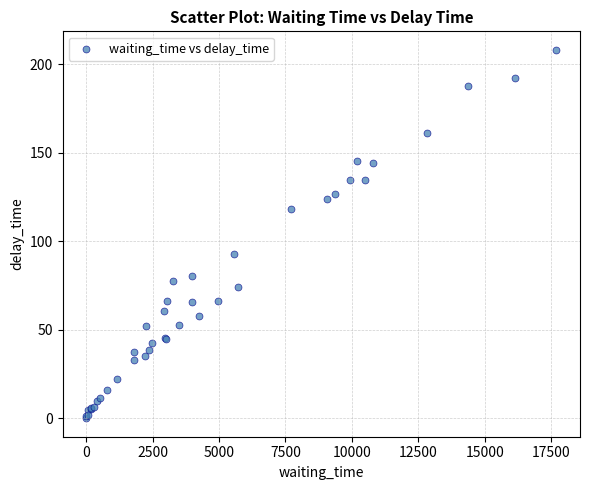

What Y value in the scatter plot is closest to 104?

93.1